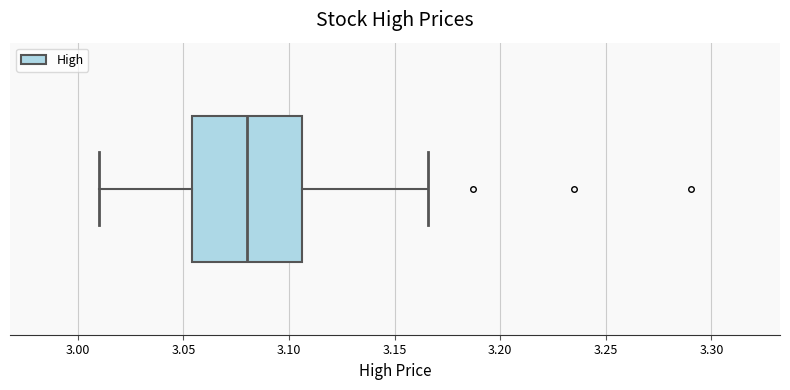

Where does the median line of the box sit on the x-axis? The values are not printed on the chart, so give them approximately, as read against the axis.

3.080